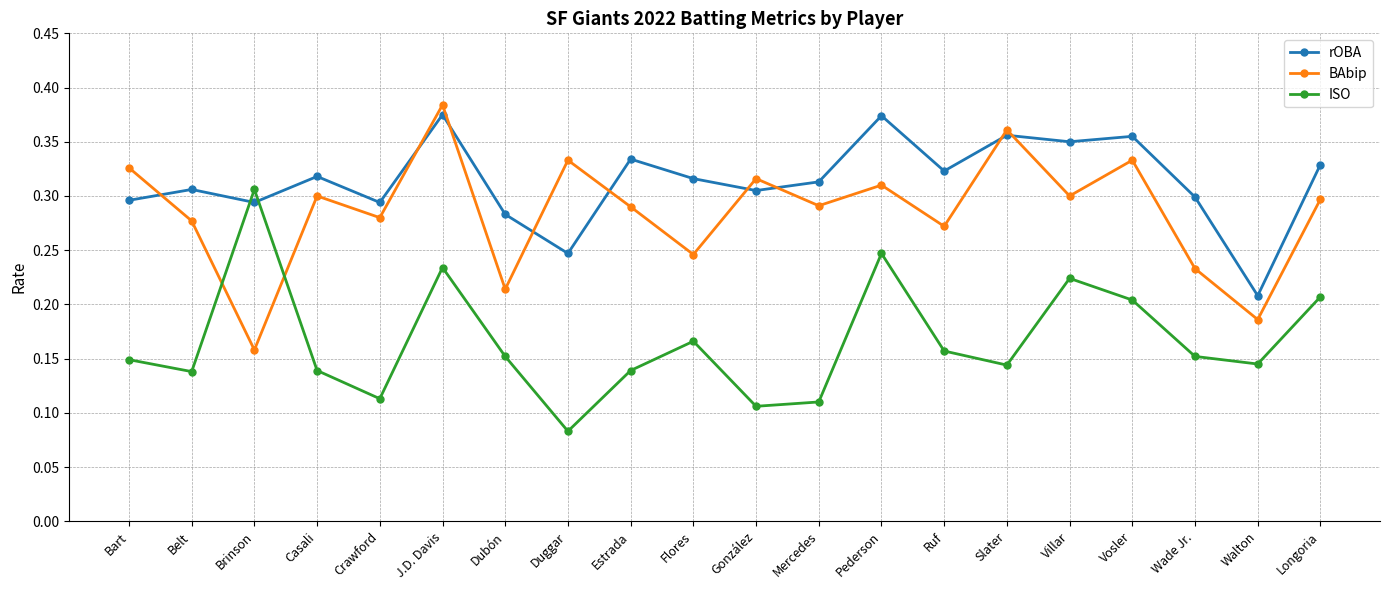

What is the sum of all rOBA values?

6.3